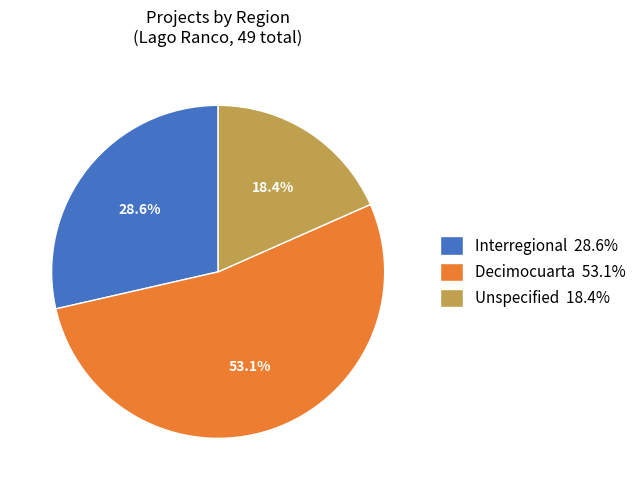

Rank the categories by value from highest to lowest.

Decimocuarta 53.1%, Interregional 28.6%, Unspecified 18.4%